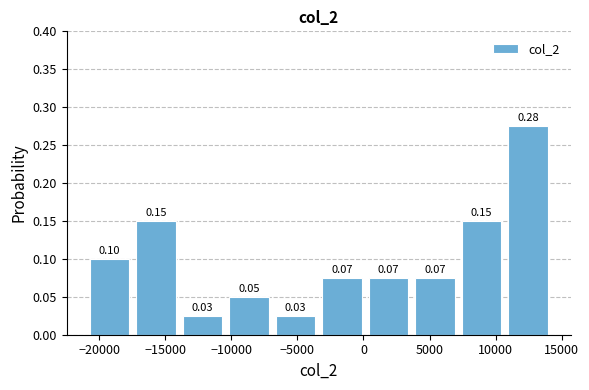

Which range on the x-axis has the tallest bar?

10500 to 14000